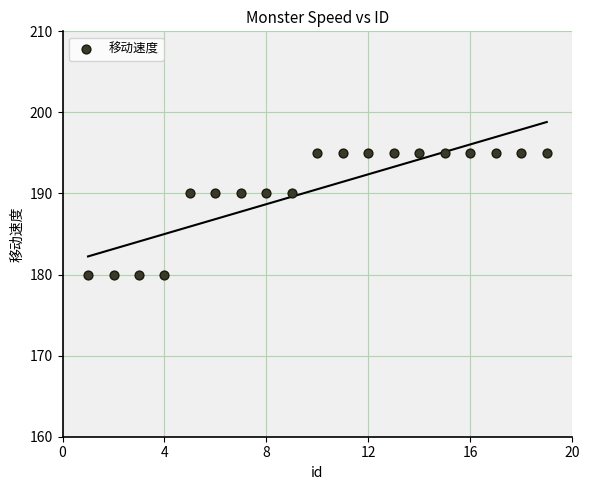

What is the range of Y values (max minus min)?

15